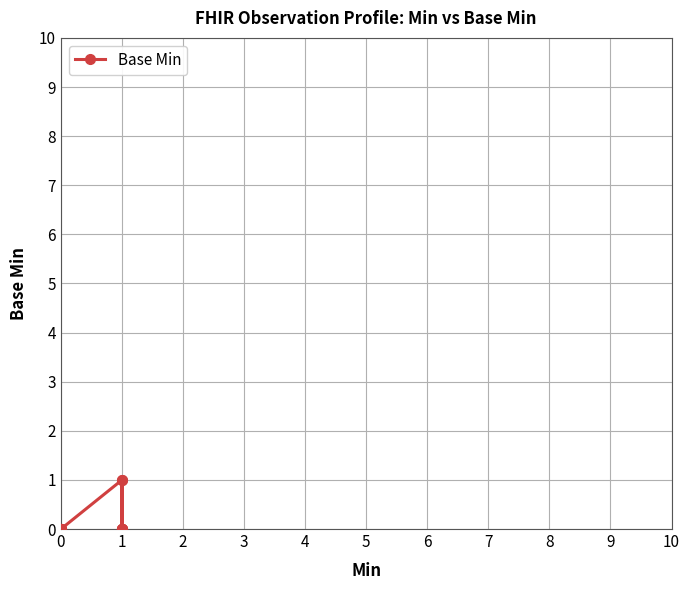

True or false: there are more than 0 points higher than both neighbors.

True